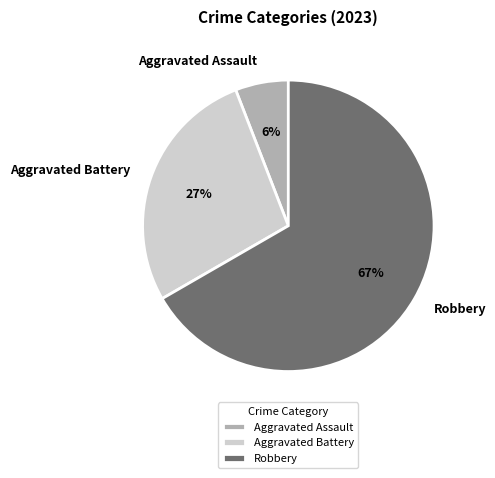

Is it true that Robbery is 76% of the pie?

False